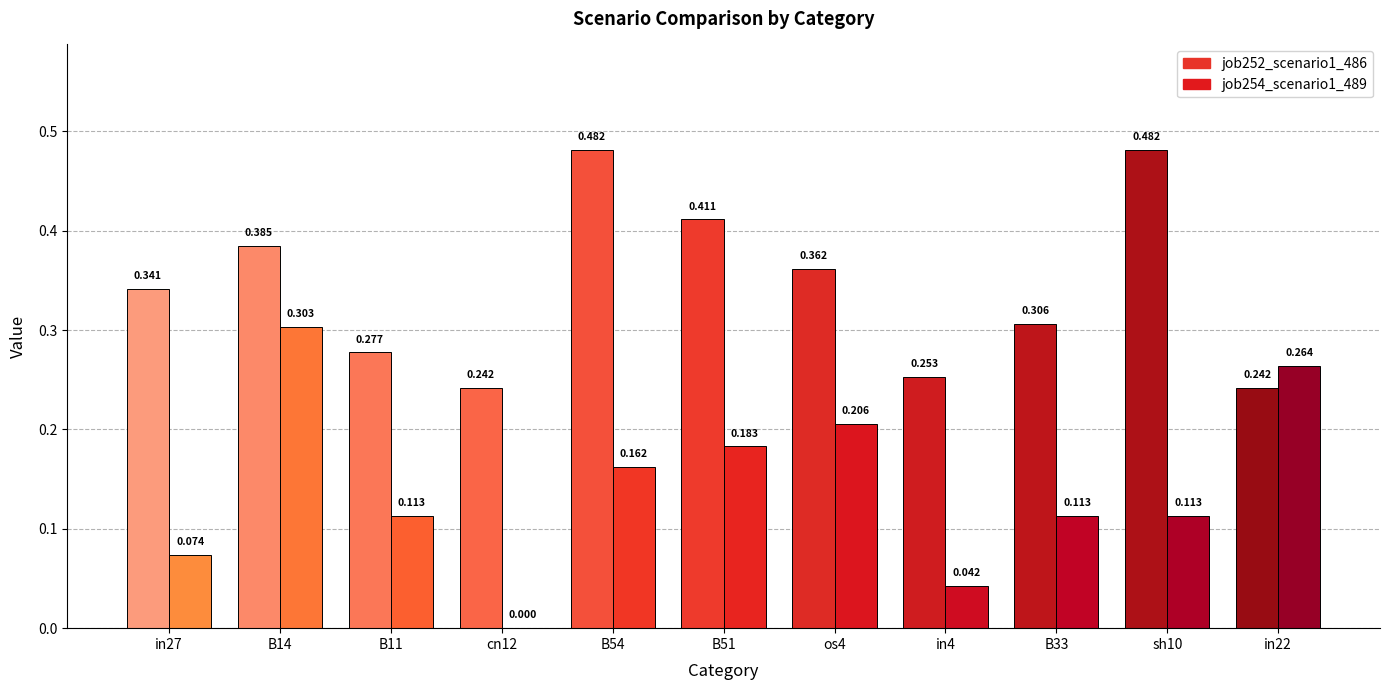

Which category has the lowest value across all series?

cn12